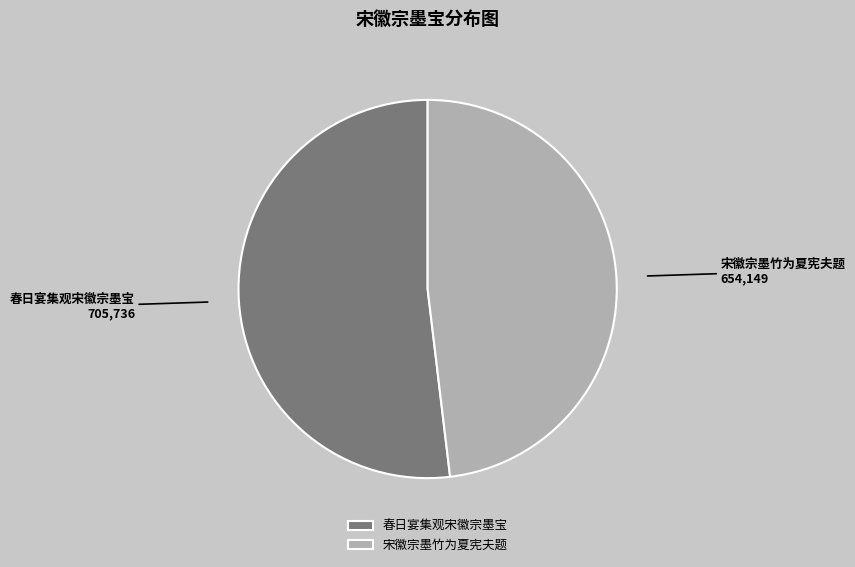

True or false: 春日宴集观宋徽宗墨宝 accounts for 52% of the total.

True